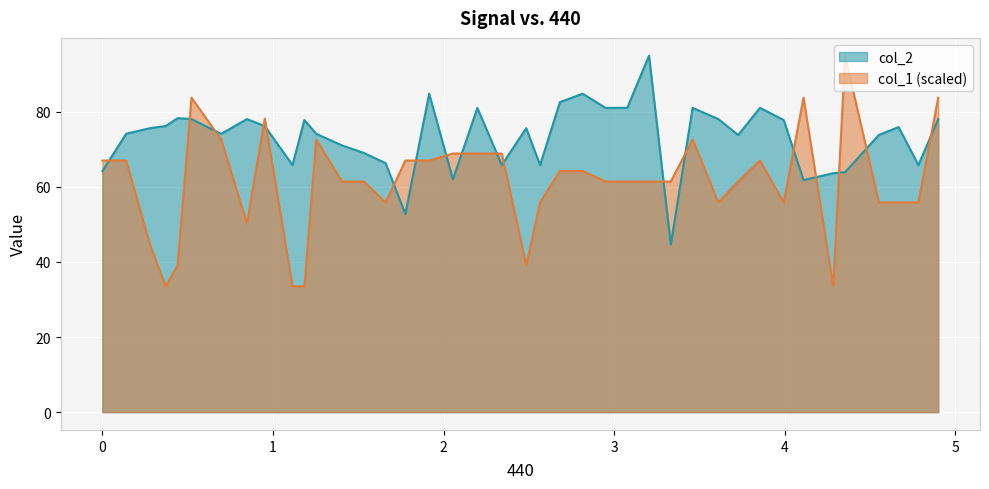

List the series in order of their overall mean, lowest first.

col_1 (scaled), col_2